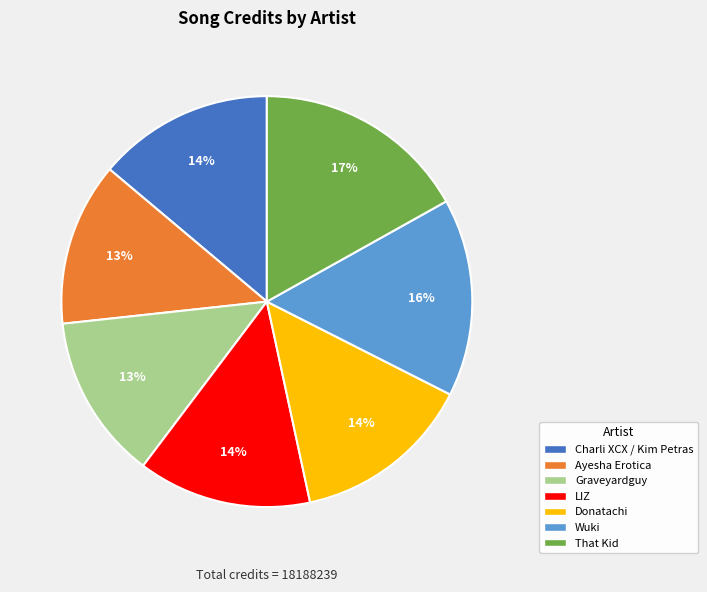

Which has a higher value, Charli XCX / Kim Petras or Ayesha Erotica?

Charli XCX / Kim Petras